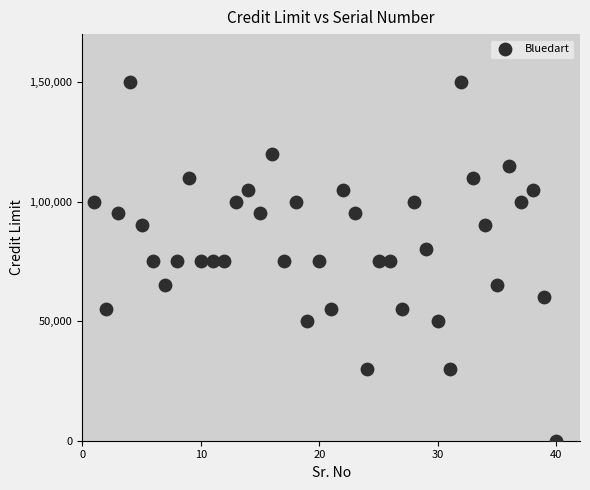

What is the range of Y values (max minus min)?

150000